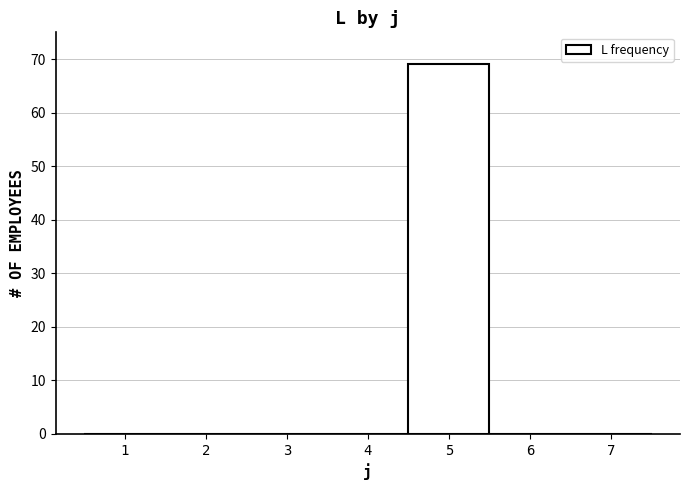

Reading left to right, list every bar in this chart as the range it spans on the x-axis followed by its height. The values are not printed on the chart, so give them approximately, as read against the axis.

0.5 to 1.5: 0
1.5 to 2.5: 0
2.5 to 3.5: 0
3.5 to 4.5: 0
4.5 to 5.5: 69
5.5 to 6.5: 0
6.5 to 7.5: 0